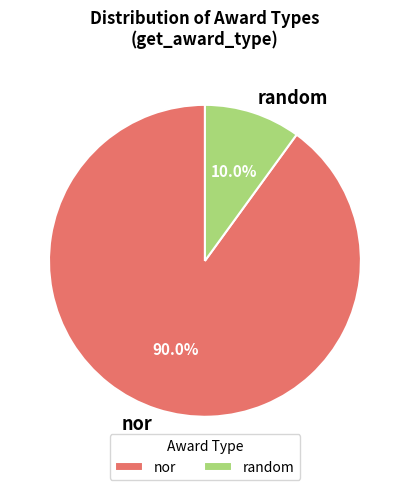

Approximately how many times larger is the value at nor compared to random?

9.0